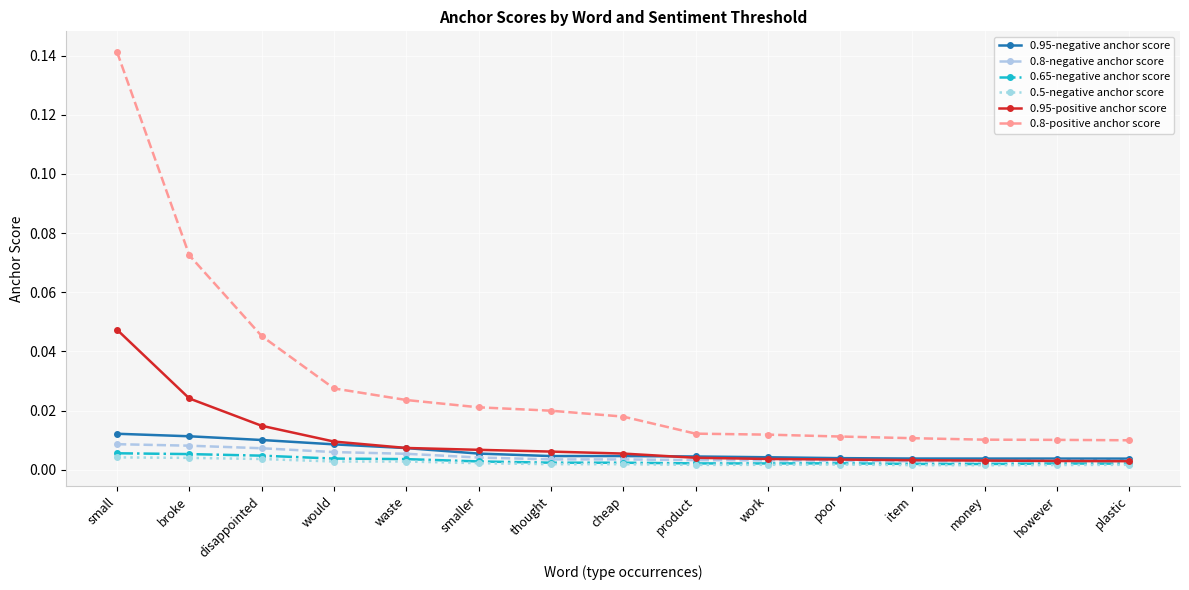

Count the number of categories in the chart.

15